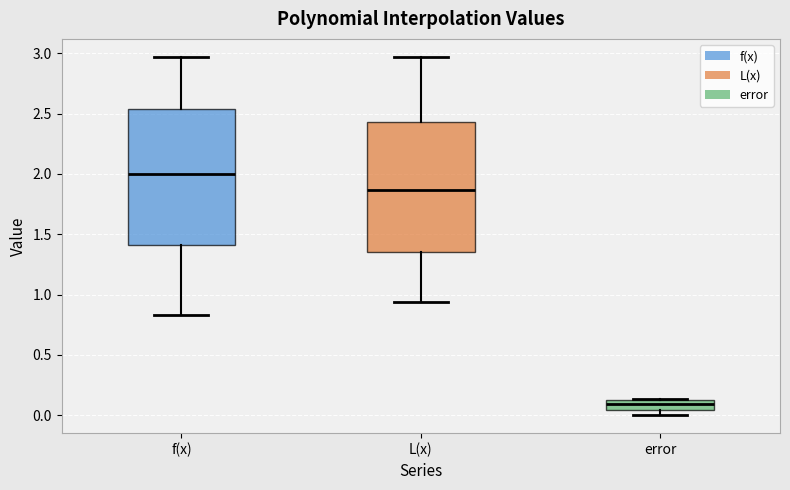

Which box has the lowest median line?

error